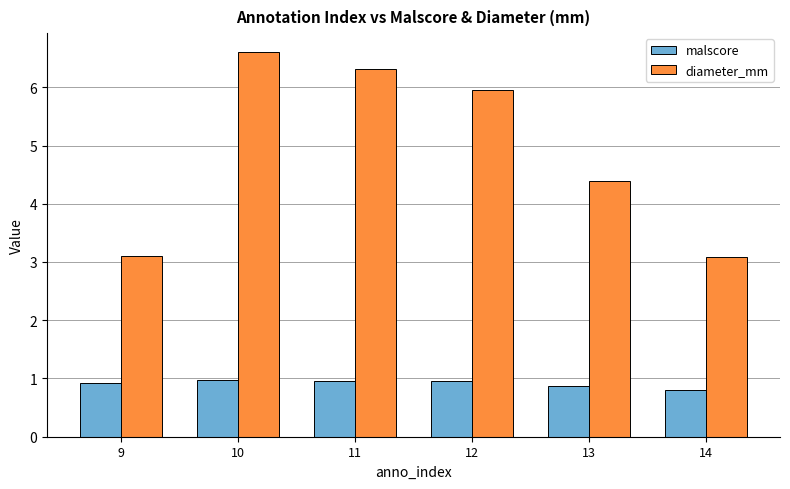

How many bars are there in total?

12